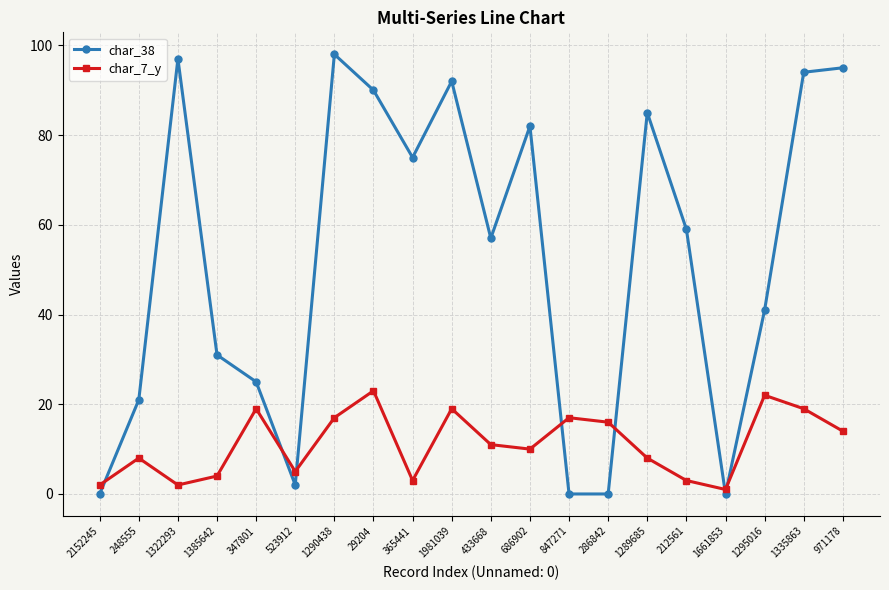

Is this an area chart (filled region under the line)?

No